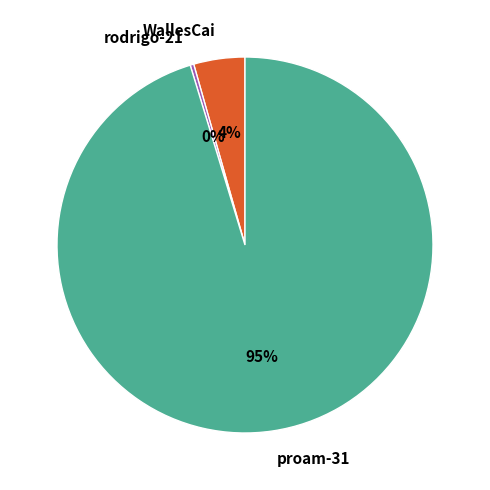

Do proam-31 and WallesCai together represent more than half of the pie?

Yes